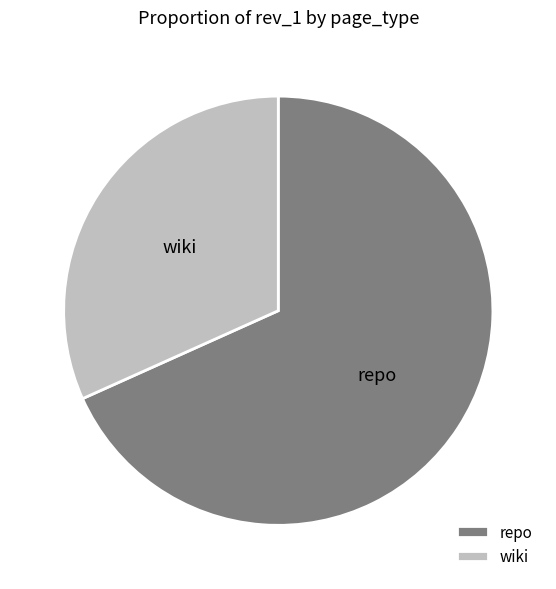

Which category has the biggest portion of the pie?

repo